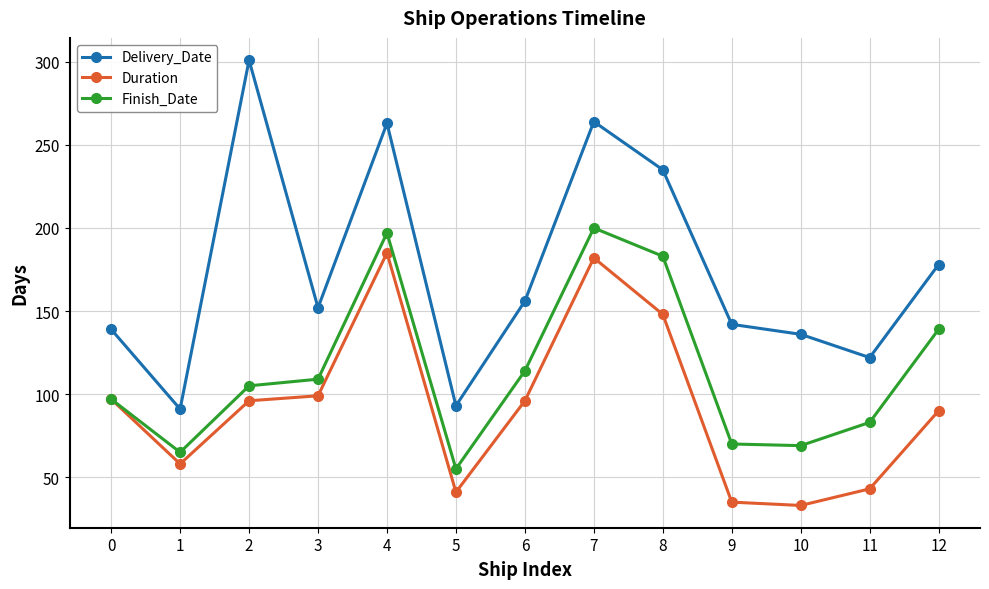

What is the highest value of the Finish_Date series?

200